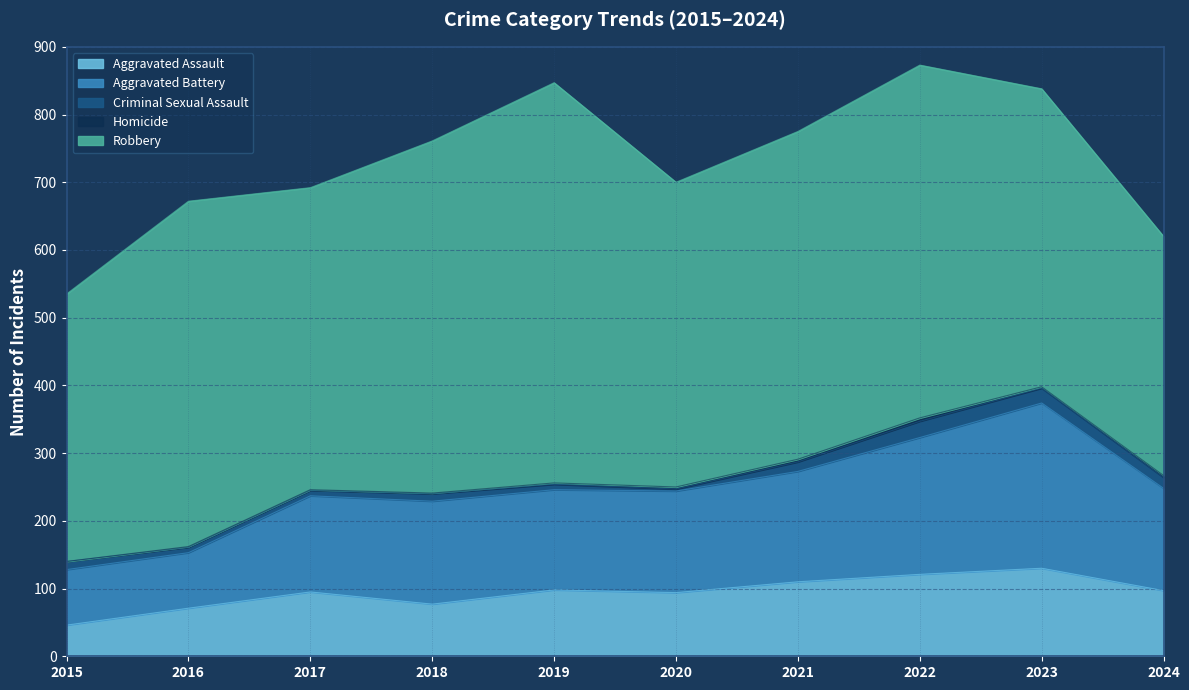

Is it true that Criminal Sexual Assault equals 4 at 2015?

False